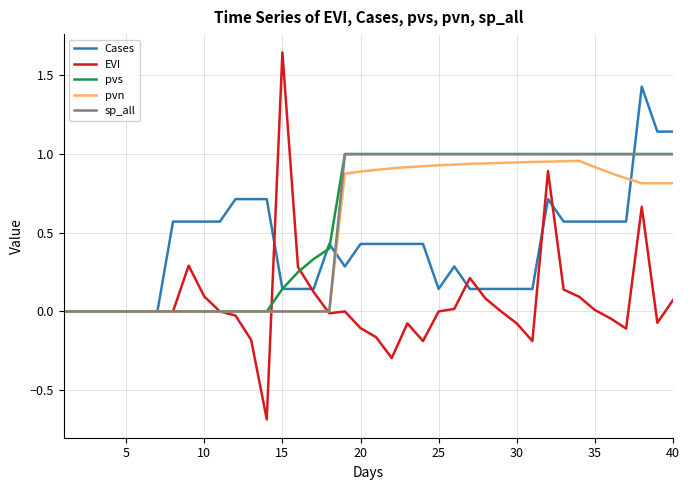

Which series has the largest range (max minus min)?

EVI